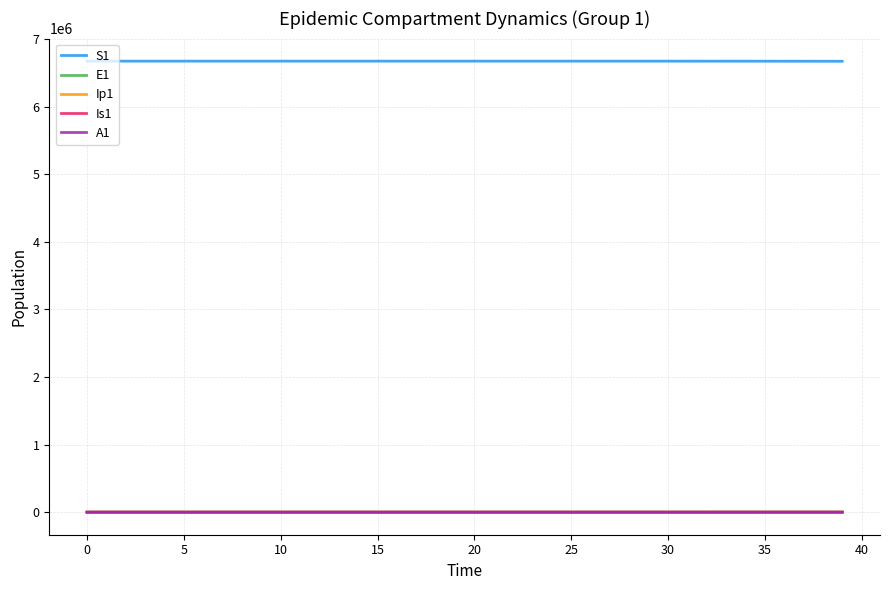

What is the maximum value shown in the chart?

6671082.0